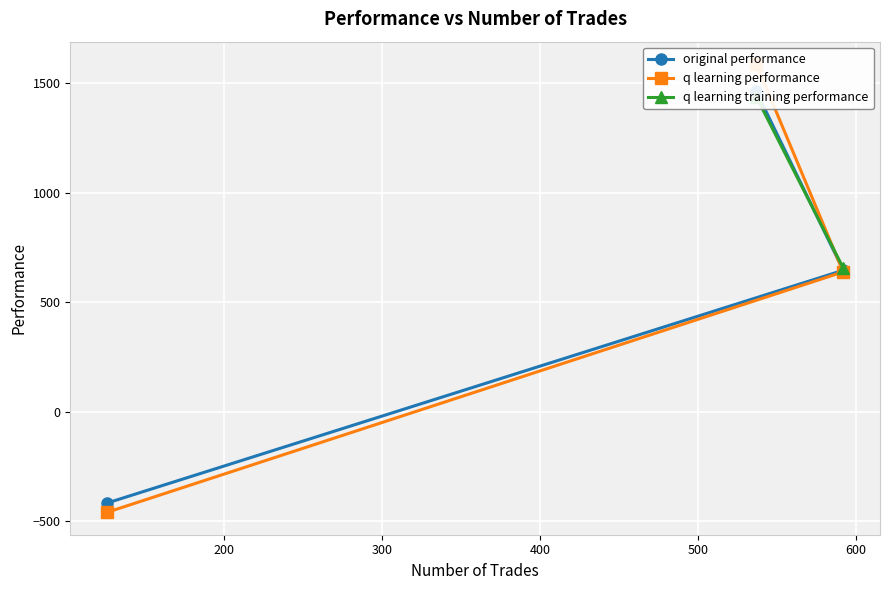

The value of q learning performance at 537 is 1587.6. True or false?

True